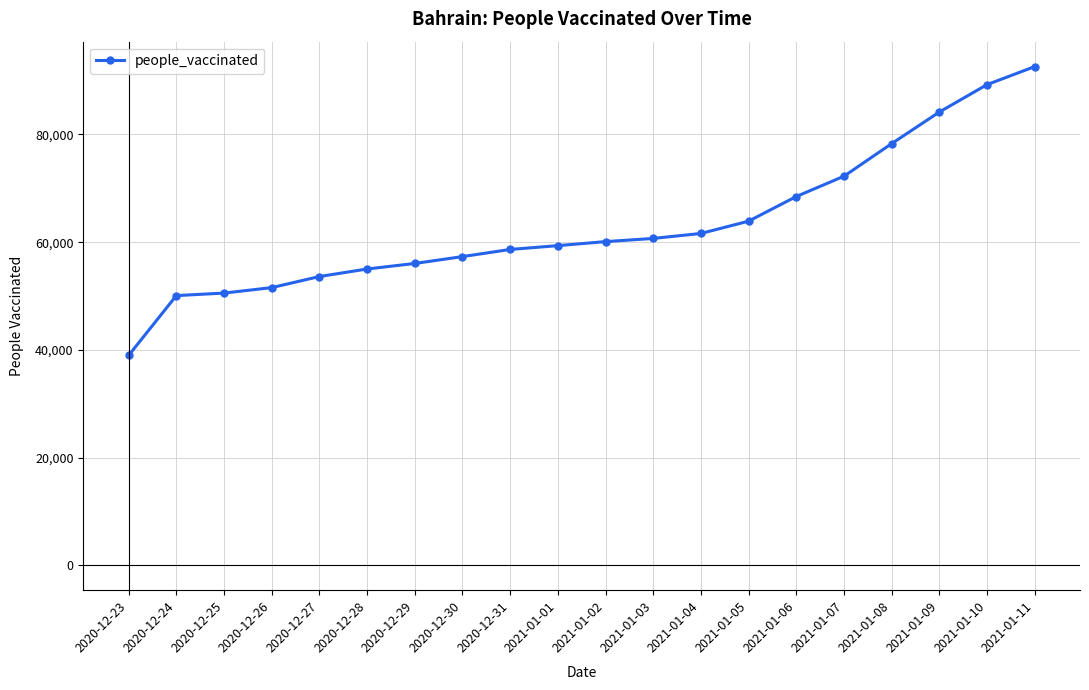

What value does the data have at 2021-01-08?

78291